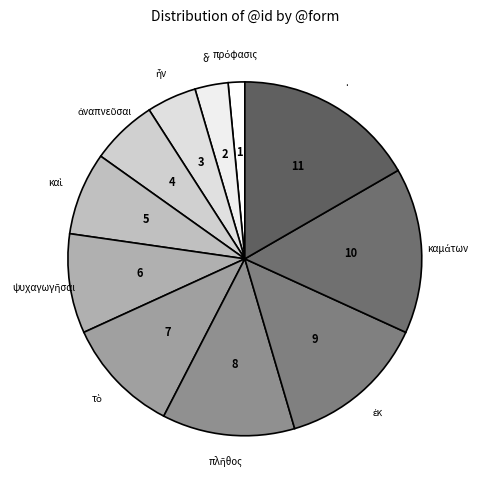

Does any single category account for the majority?

No